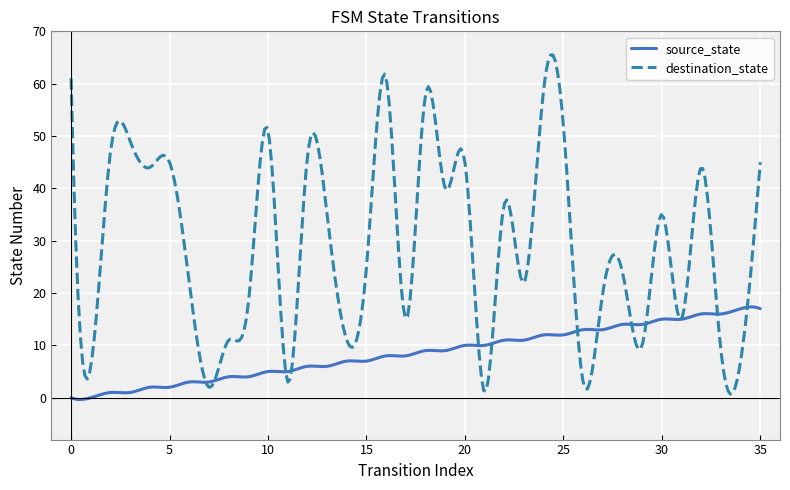

Which series has the largest total across all categories?

destination_state